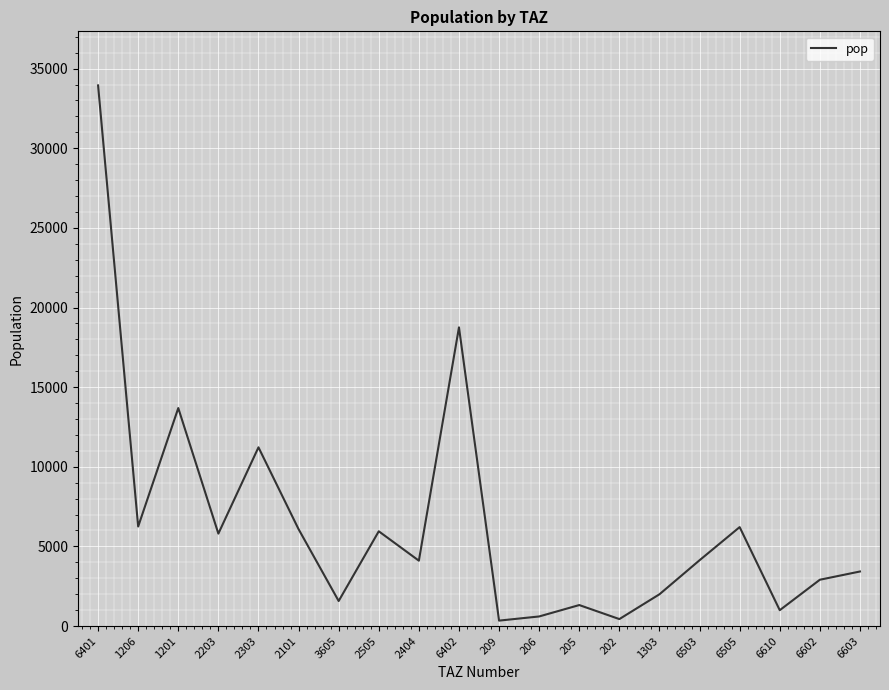

The value at 6503 is 4132.1. True or false?

True